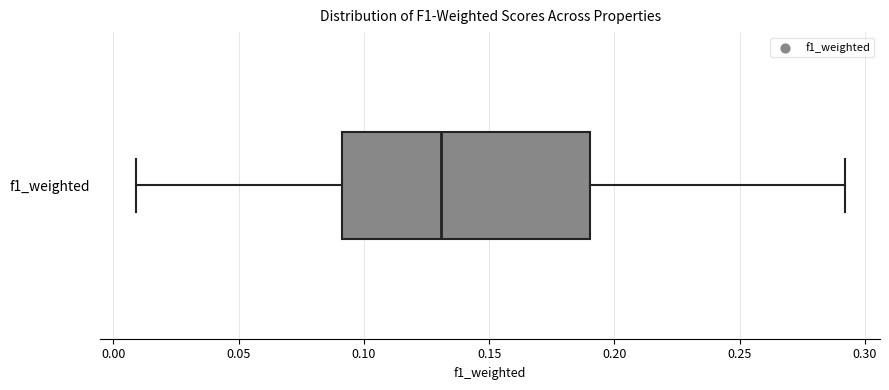

Where is the left edge of the box for f1_weighted on the x-axis? The values are not printed on the chart, so give them approximately, as read against the axis.

0.09